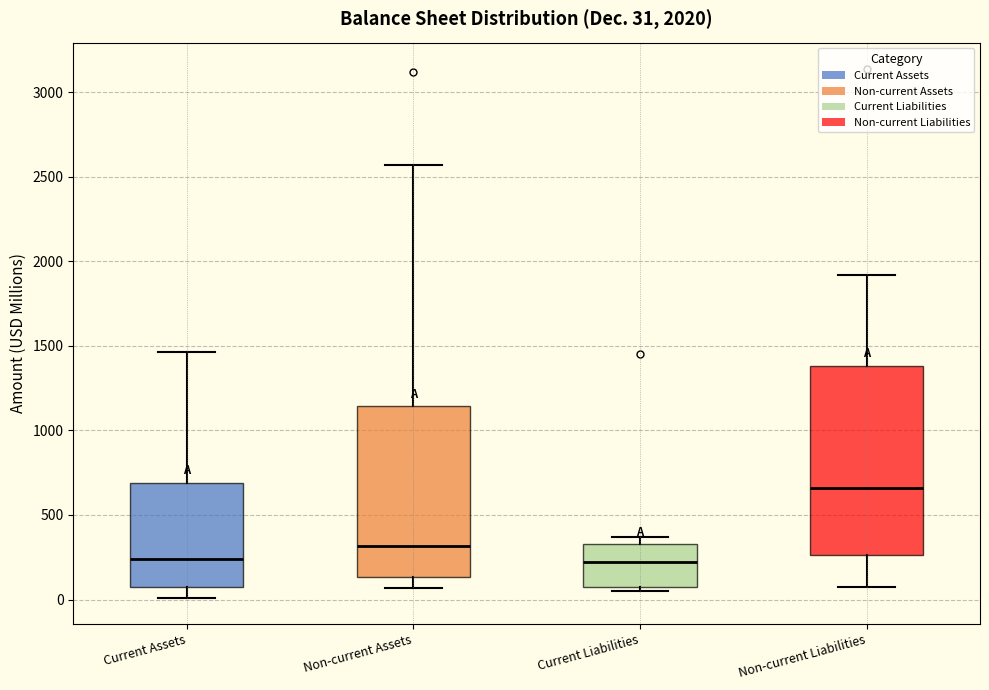

Which box is the tallest, from its lower edge to its upper edge?

Non-current Liabilities